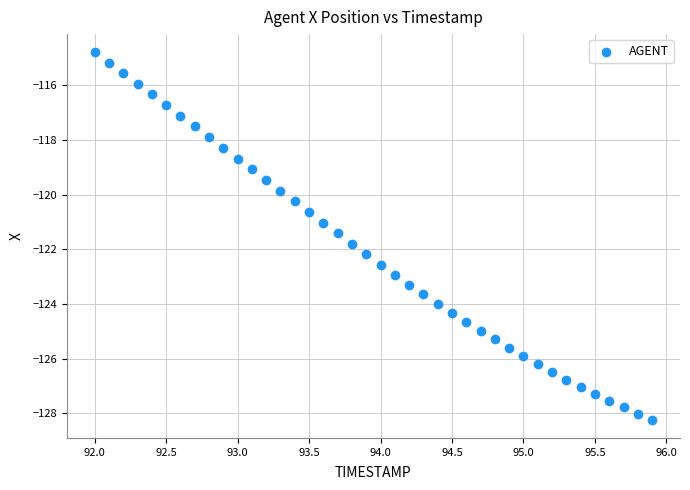

What is the range of Y values (max minus min)?

13.4